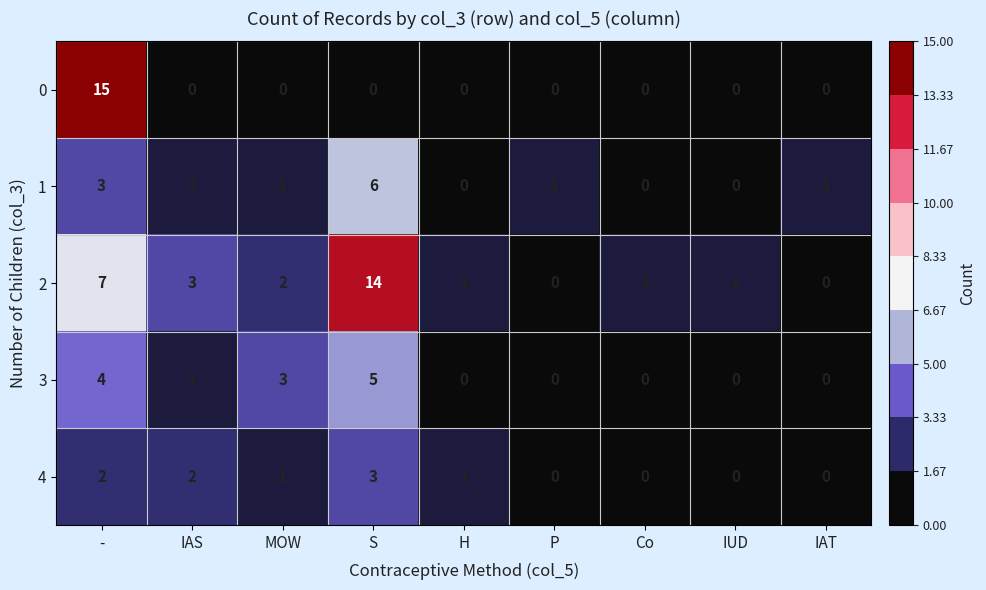

How many series are shown in this chart?

5